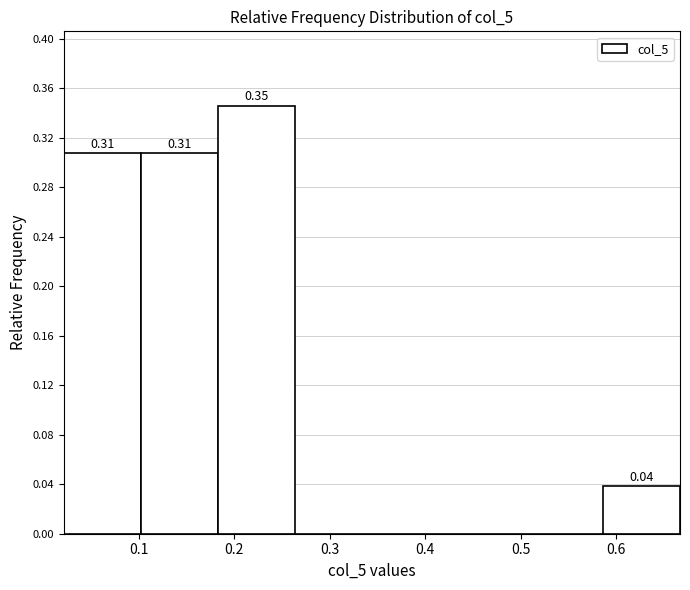

Over which range of the x-axis is the bar tallest?

0.18 to 0.26